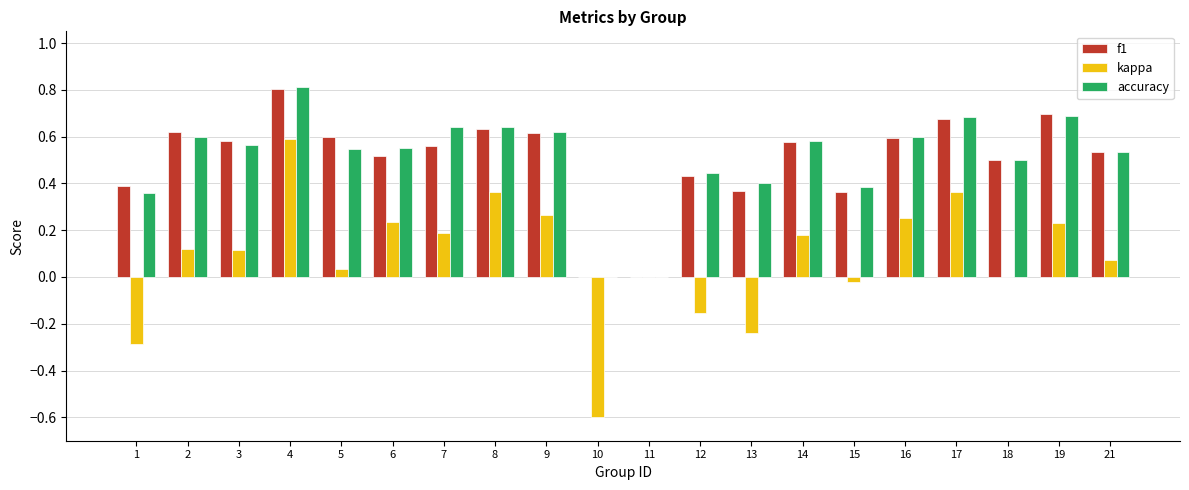

The kappa series shows 0.0 at 21. True or false?

False